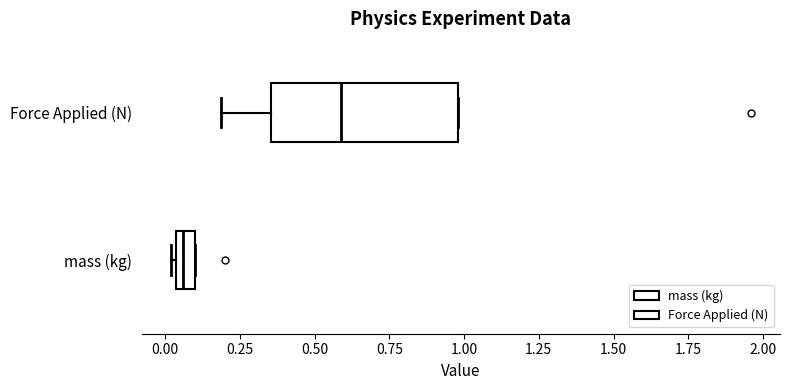

Where is the right edge of the box for mass (kg) on the x-axis? The values are not printed on the chart, so give them approximately, as read against the axis.

0.10